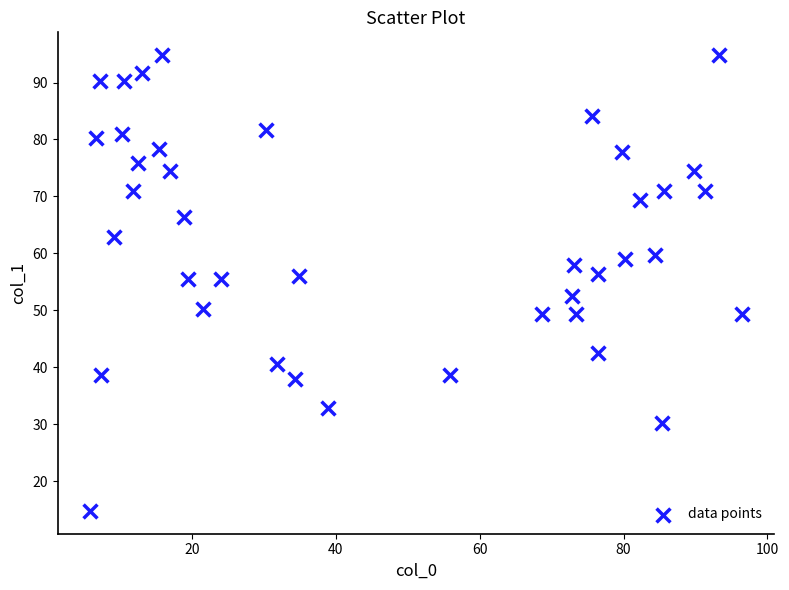

What is the range of X values (max minus min)?

90.5